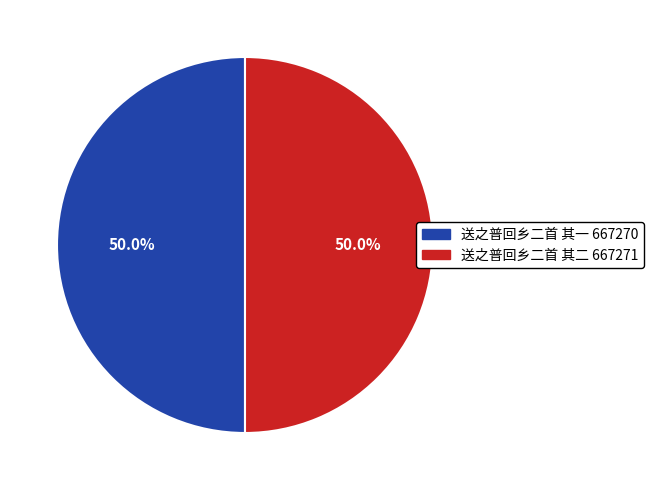

To the nearest percent, what is the combined percentage of 送之普回乡二首 其二 and 送之普回乡二首 其一?

100%